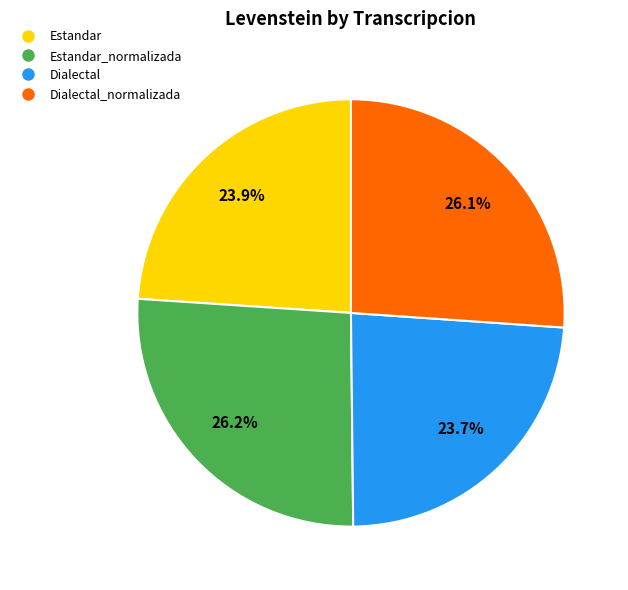

Combined, do Estandar and Dialectal account for over 50%?

No